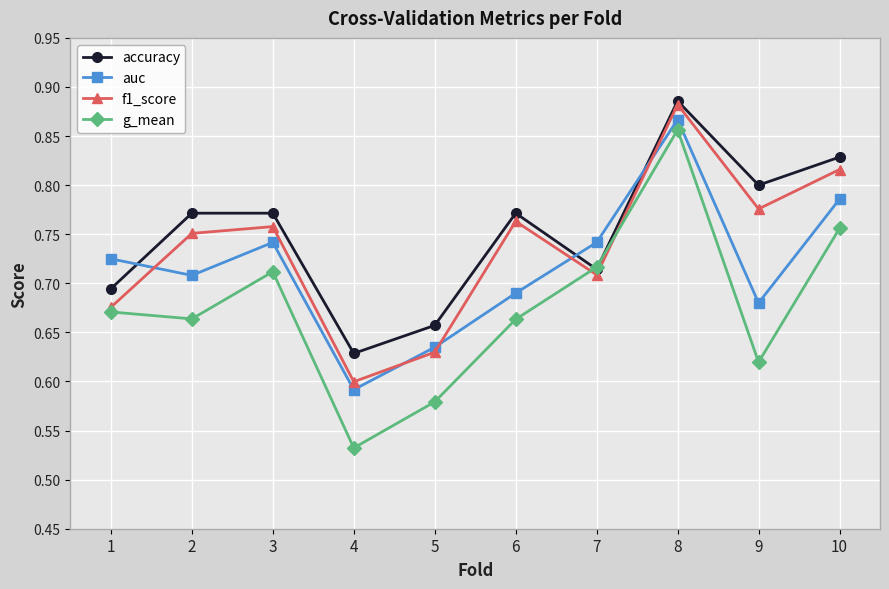

Is this an area chart (filled region under the line)?

No